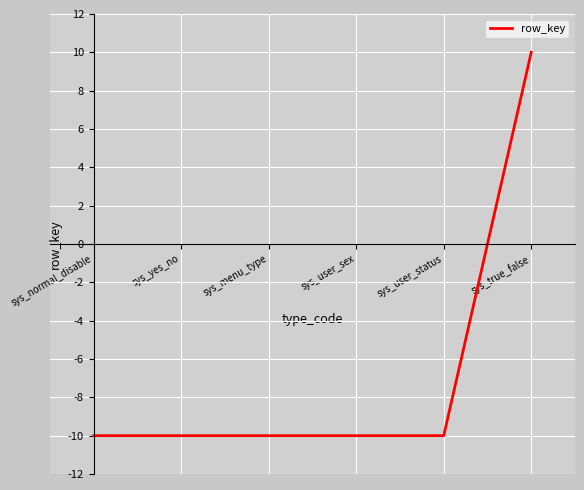

True or false: there are more than 2 points higher than both neighbors.

False